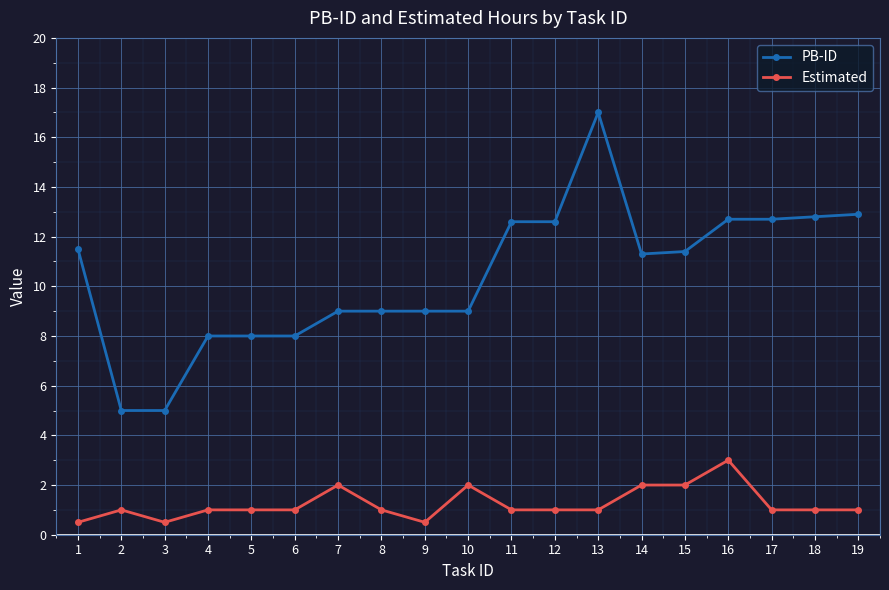

What is the maximum value for PB-ID?

17.0